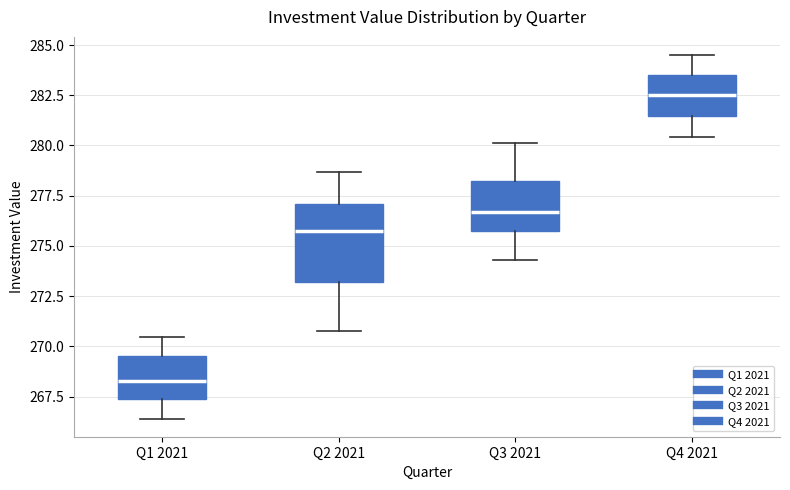

Comparing the boxes themselves (not the whiskers), which one is the tallest?

Q2 2021